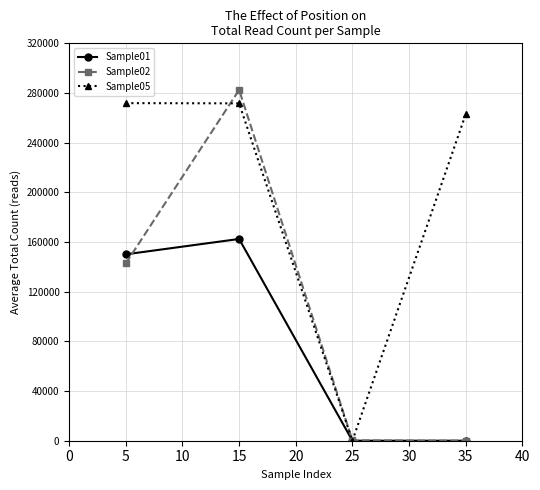

At 5, list the series in order from smallest to largest.

Sample02, Sample01, Sample05